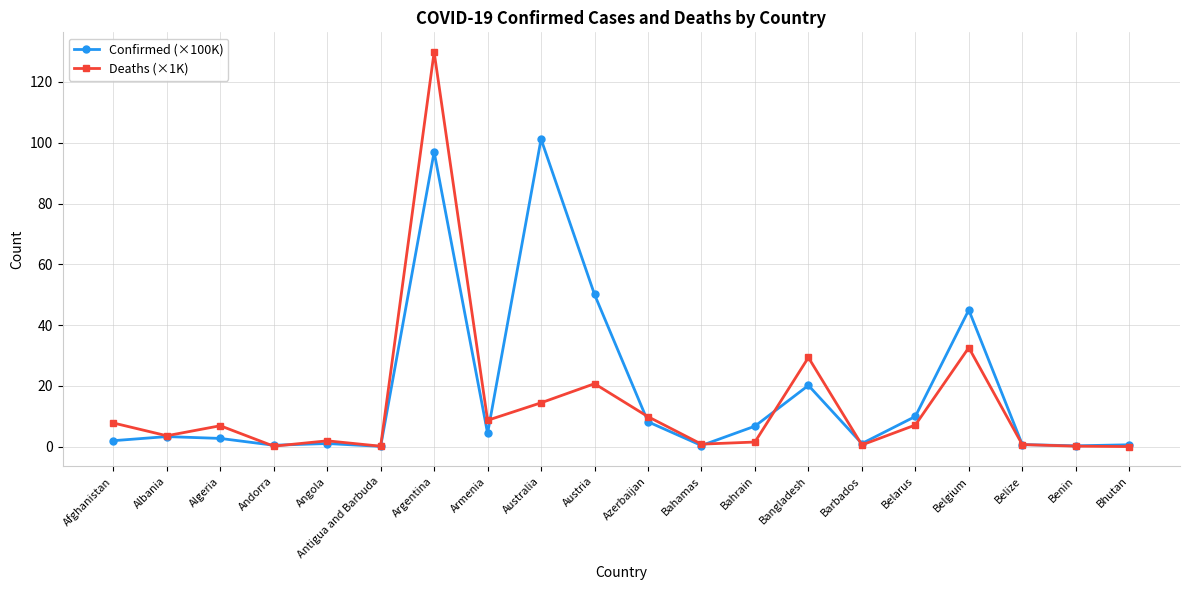

What is the label of the 9th point from the right?

Bahamas